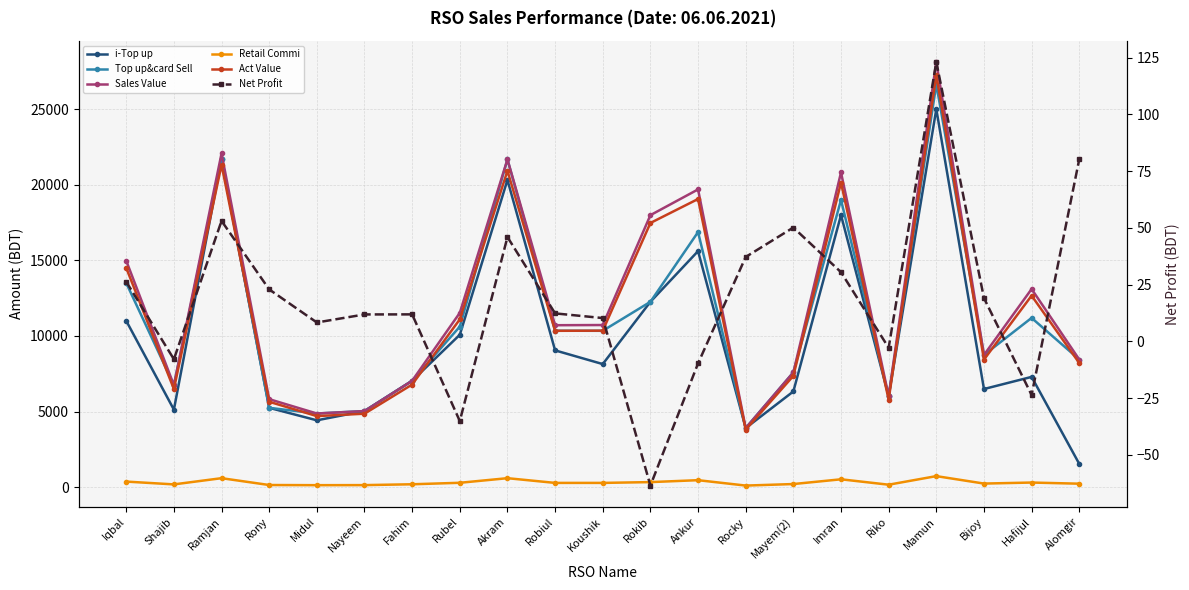

At which category does Act Value reach its first local peak?

Ramjan